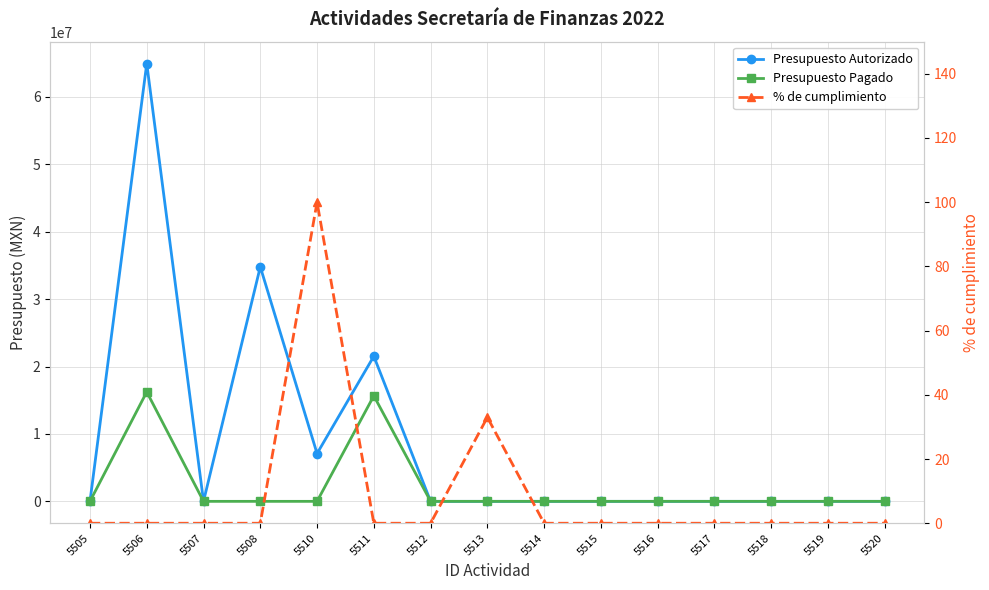

What is the average value of the Presupuesto Autorizado series?

8559060